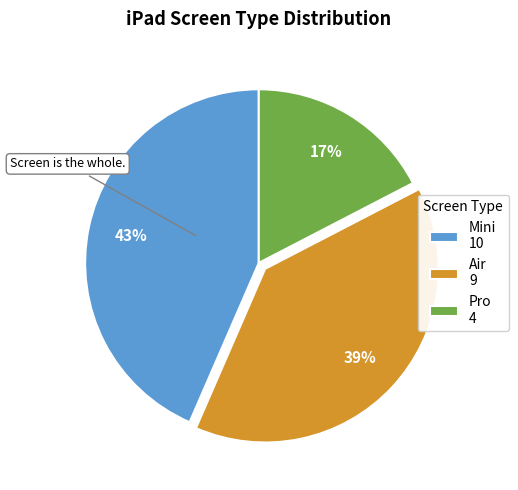

Which slice is the largest?

Mini